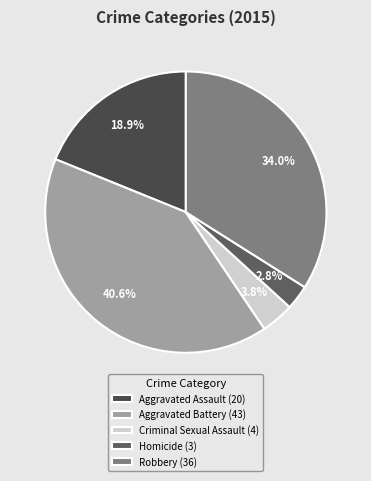

To the nearest percent, what is the average slice percentage?

20%